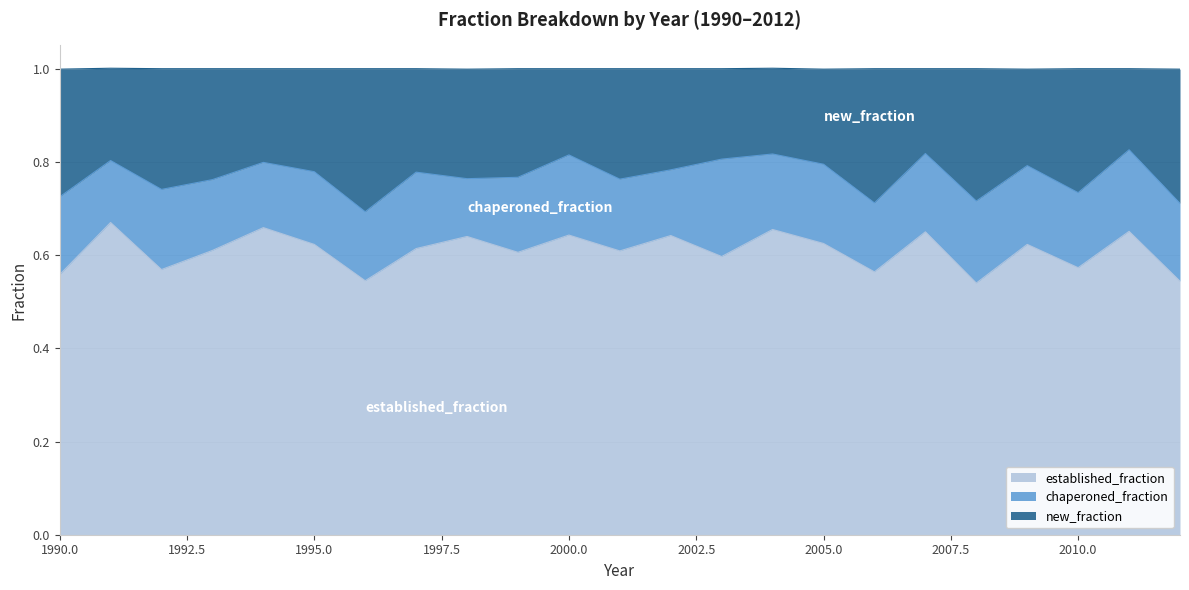

What is the total value across all series at 1995.0?

1.0